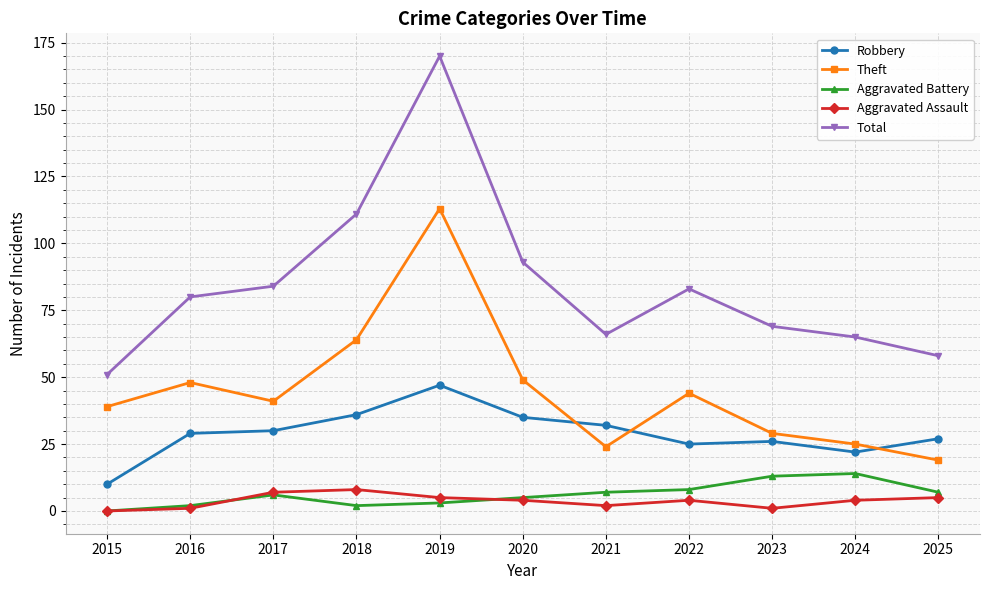

True or false: Robbery has a value of 22 at 2024.

True